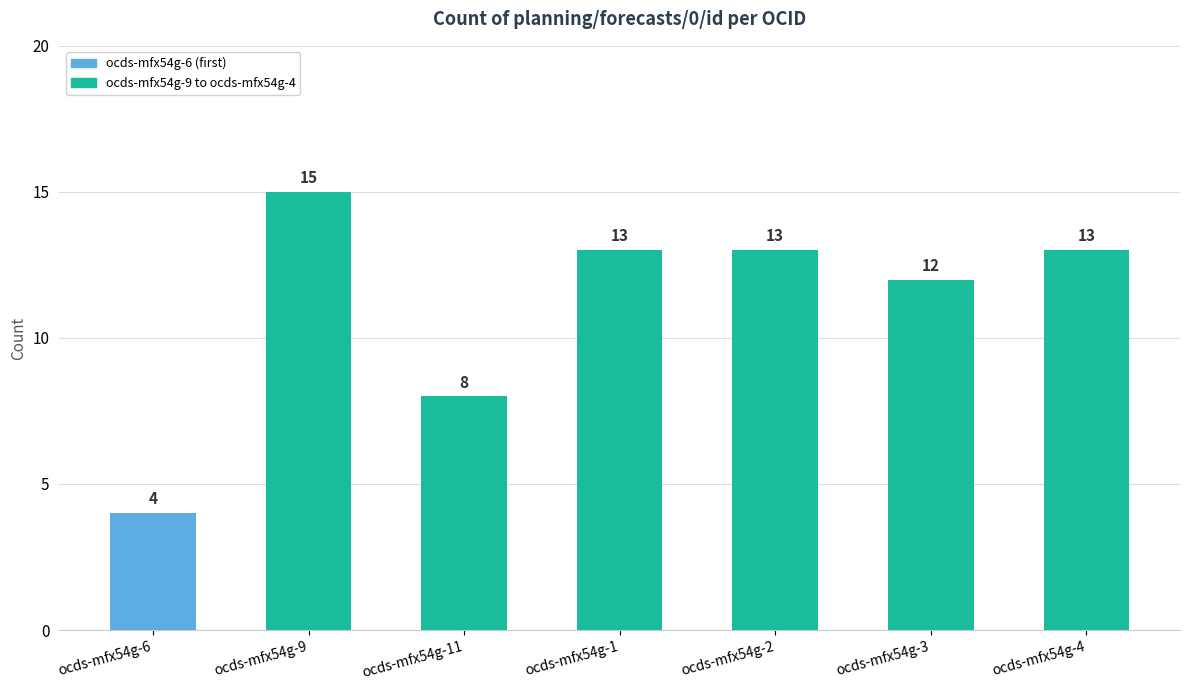

What is the label of the 2nd bar from the right?

ocds-mfx54g-3